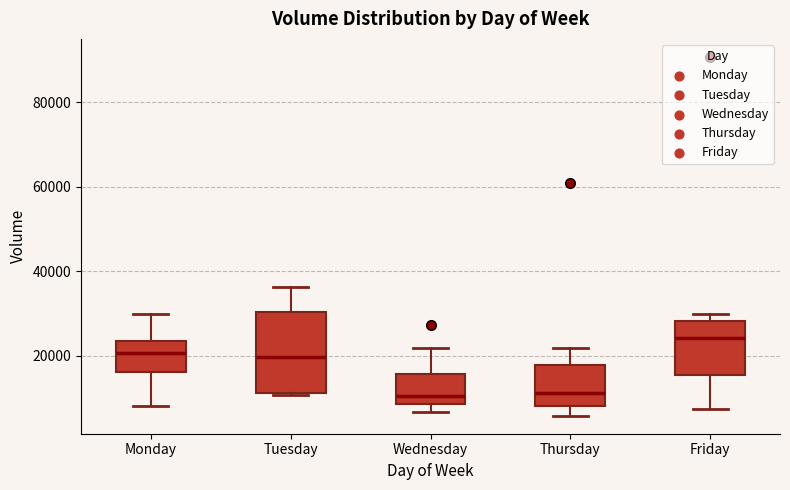

Reading left to right, read every box against the y-axis: the position of its median line, the range the box covers, and the ends of its whiskers. The values are not printed on the chart, so give them approximately, as read against the axis.

Monday: median 20000, box 16000 to 24000, whiskers 8000 to 30000
Tuesday: median 20000, box 12000 to 30000, whiskers 10000 to 36000
Wednesday: median 10000, box 8000 to 16000, whiskers 6000 to 22000
Thursday: median 12000, box 8000 to 18000, whiskers 6000 to 22000
Friday: median 24000, box 16000 to 28000, whiskers 8000 to 30000